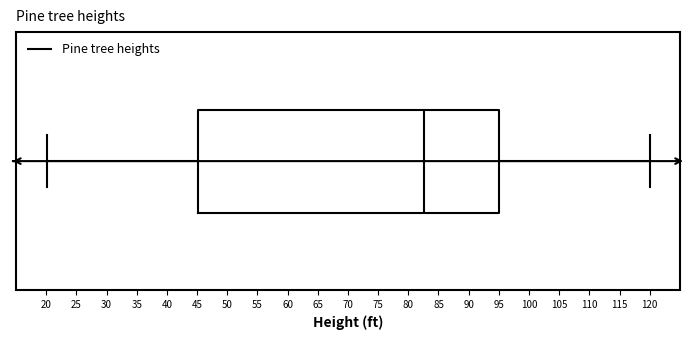

Transcribe this box plot: give where the median line is, the range the box spans, and where the two whiskers end, as read against the x-axis. The values are not printed on the chart, so give them approximately, as read against the axis.

median 82.5, box 45.0 to 95.0, whiskers 20.0 to 120.0